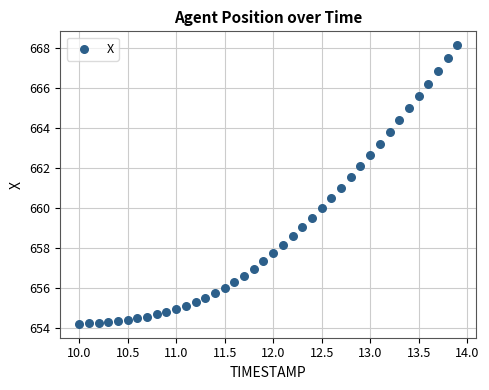

What is the range of X values (max minus min)?

3.9